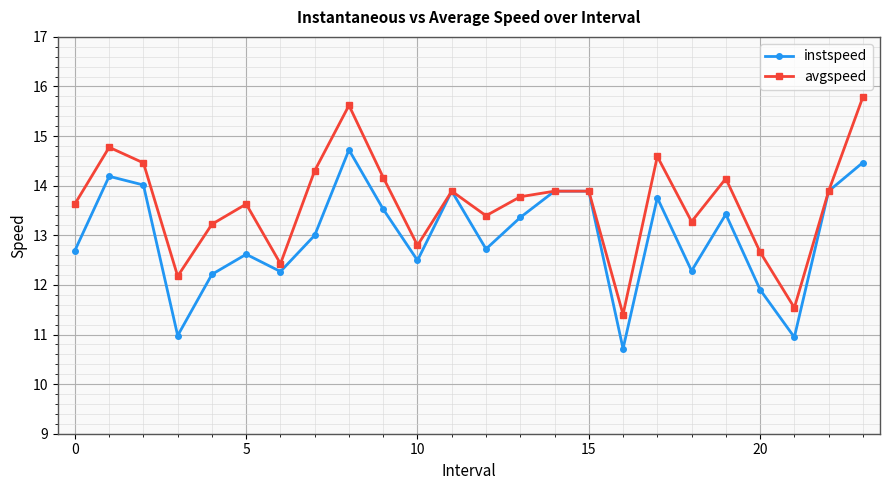

How many values in the avgspeed series exceed 13?

18